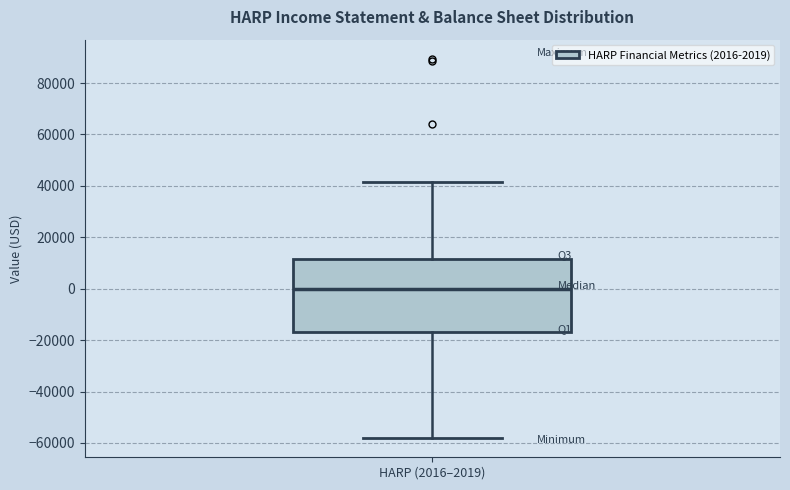

Read this box plot against the y-axis: the position of the median line, the range covered by the box, and the ends of both whiskers. The values are not printed on the chart, so give them approximately, as read against the axis.

median 0, box -16000 to 12000, whiskers -58000 to 42000